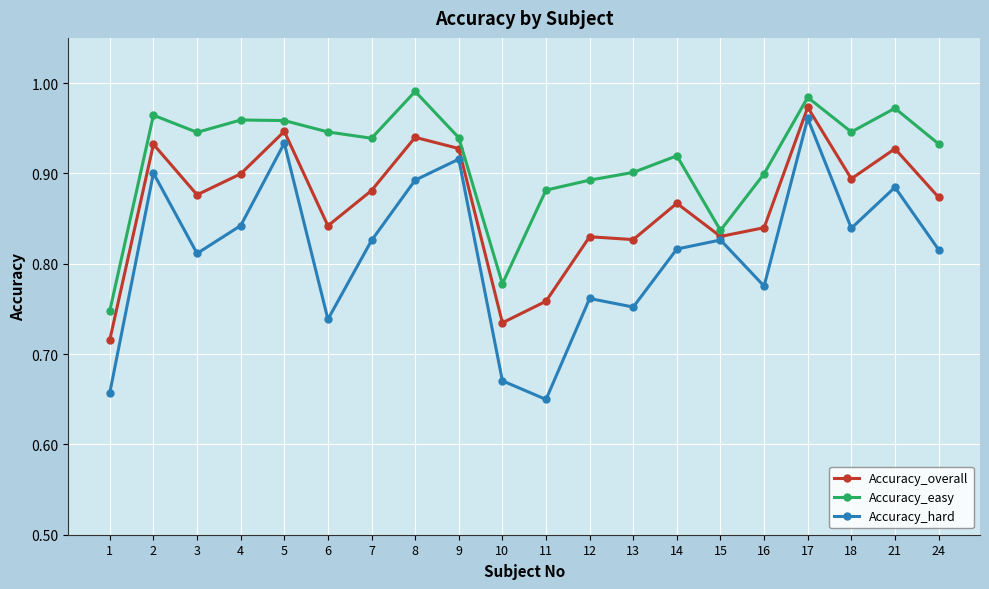

True or false: Accuracy_overall and Accuracy_easy cross at least once.

False